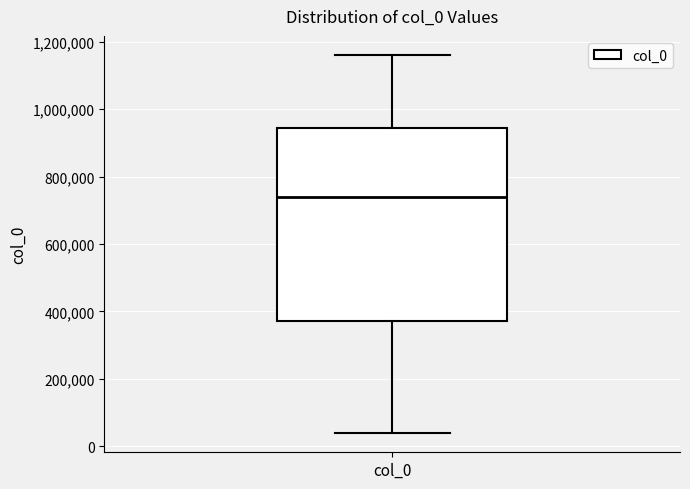

Where does the median line of the box for col_0 sit on the y-axis? The values are not printed on the chart, so give them approximately, as read against the axis.

740000